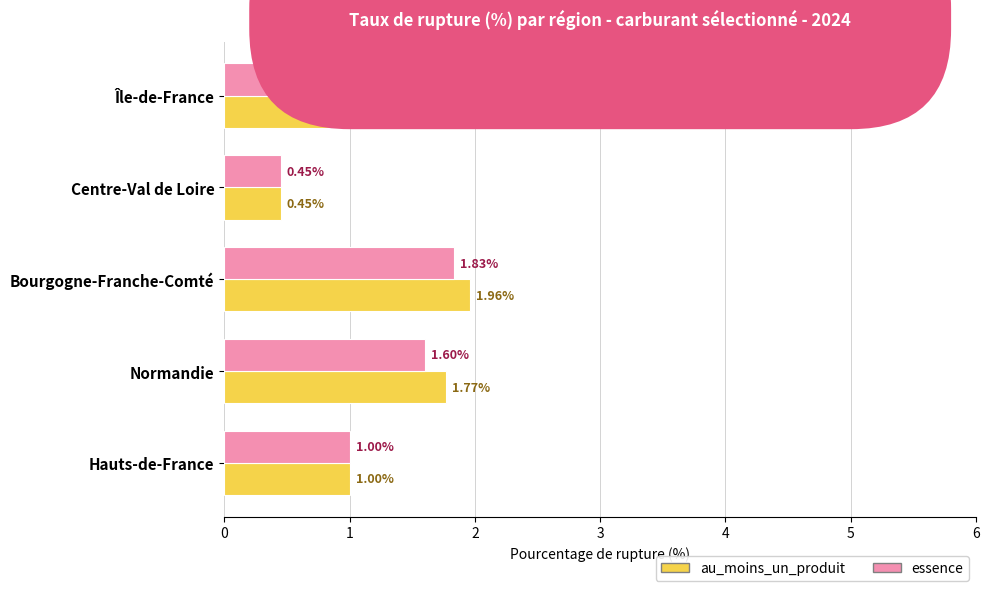

Is the value of au_moins_un_produit at Île-de-France greater than the value of essence at Hauts-de-France?

Yes